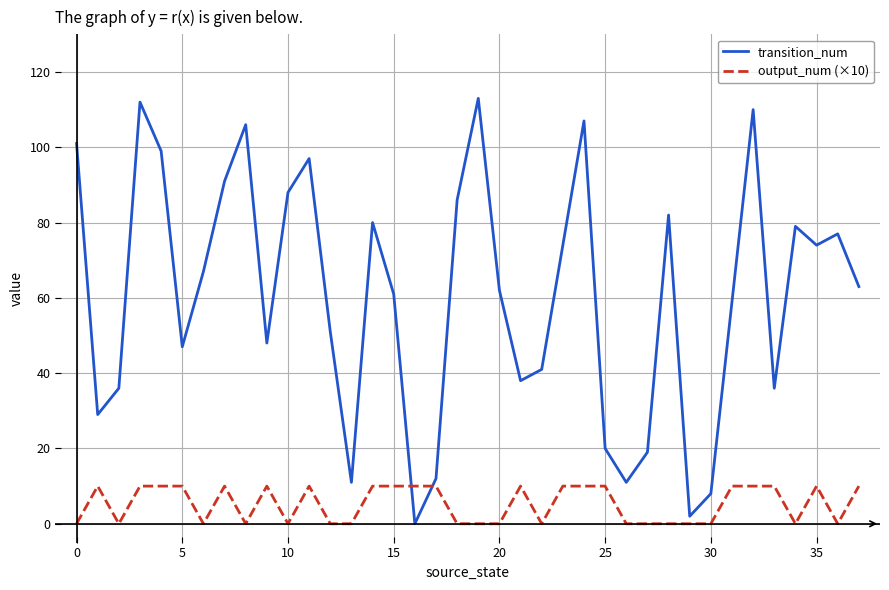

How many series are shown in this chart?

2